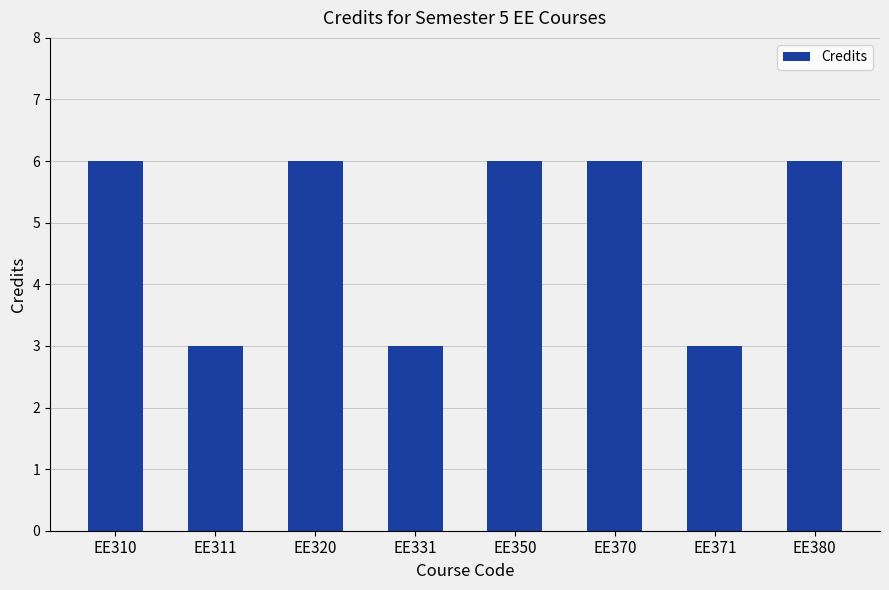

Are the bars horizontal?

No